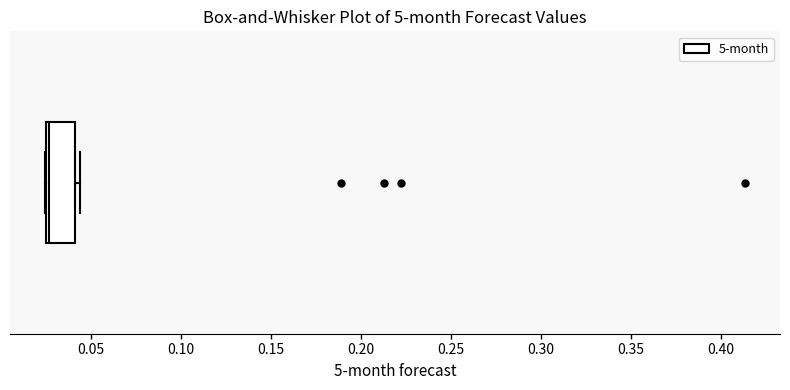

Read this box plot against the x-axis: the position of the median line, the range covered by the box, and the ends of both whiskers. The values are not printed on the chart, so give them approximately, as read against the axis.

median 0.025 (just right of the box's left edge), box 0.025 to 0.040, whiskers 0.025 to 0.045